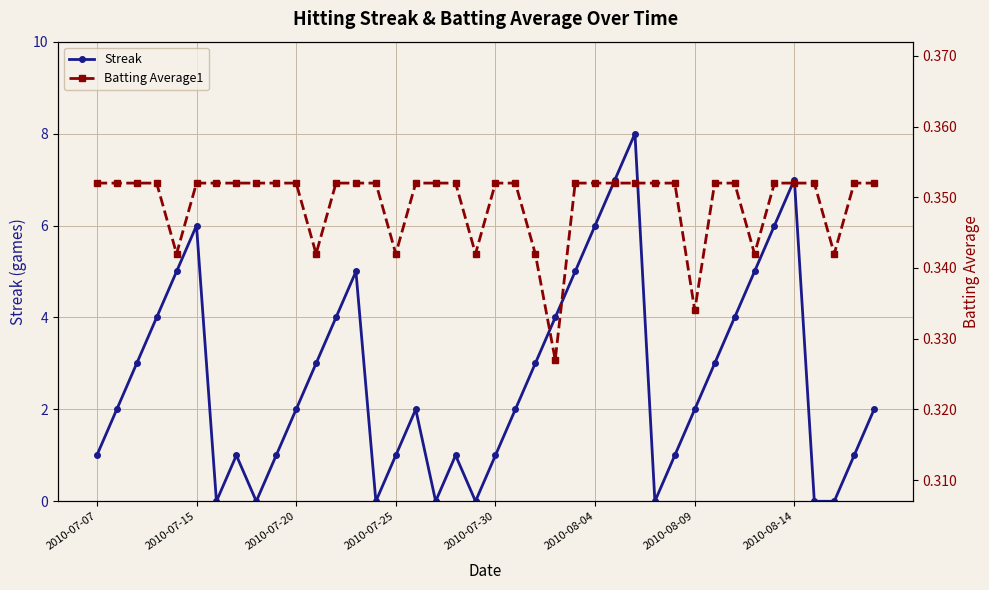

At how many categories does at least one series exceed 7?

1